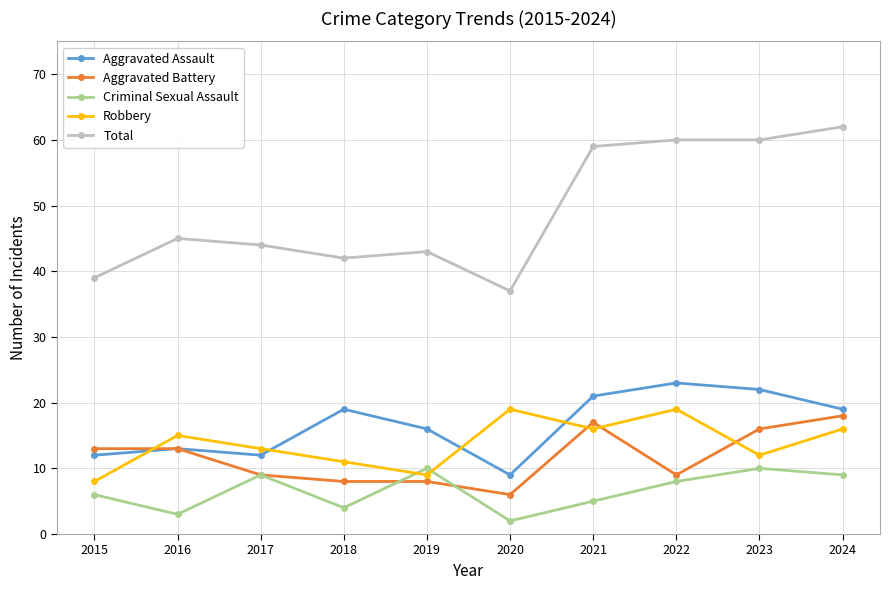

Between 2015 and 2018, which series saw the biggest shift?

Aggravated Assault